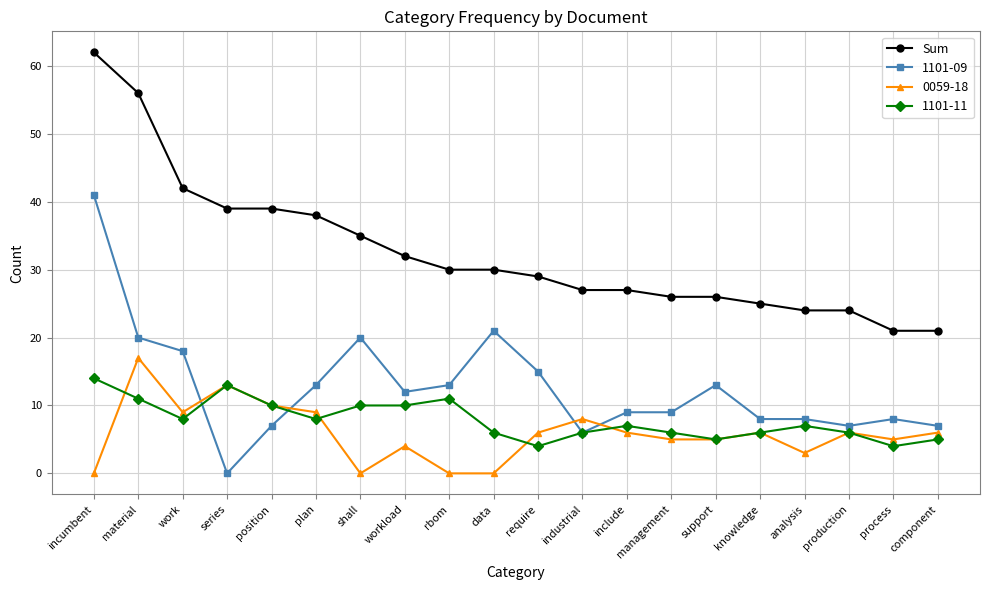

What is the smallest value displayed?

0